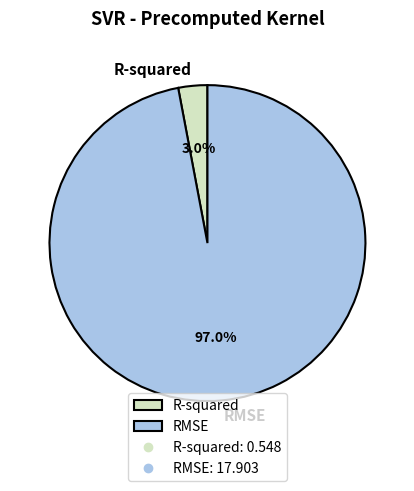

Which has a higher value, R-squared or RMSE?

RMSE